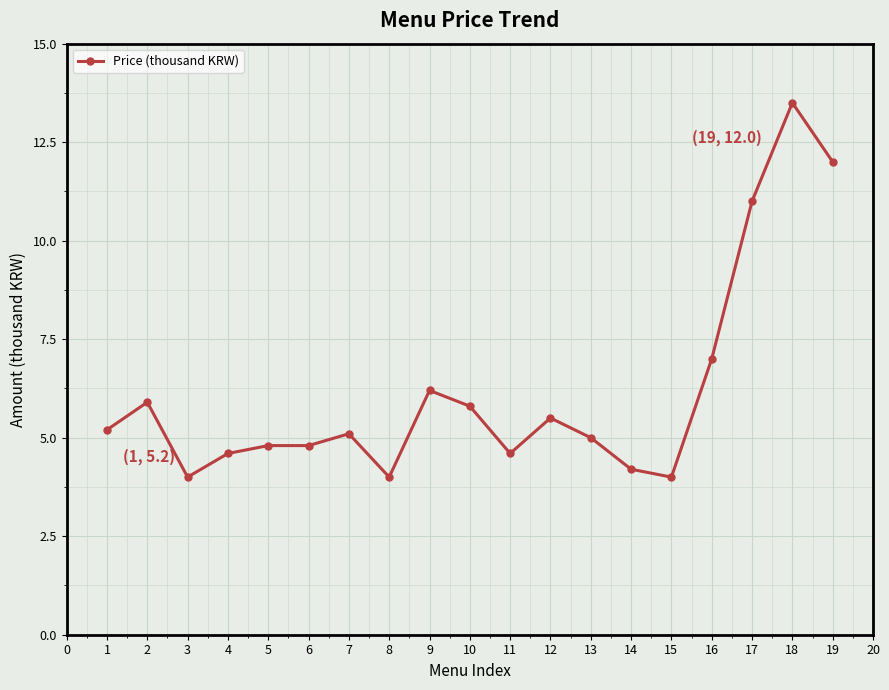

What is the average value?

6.2